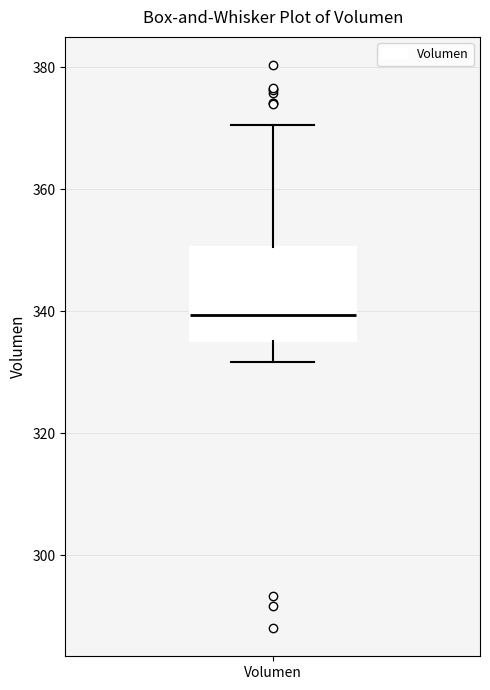

Where is the upper edge of the box for Volumen on the y-axis? The values are not printed on the chart, so give them approximately, as read against the axis.

350